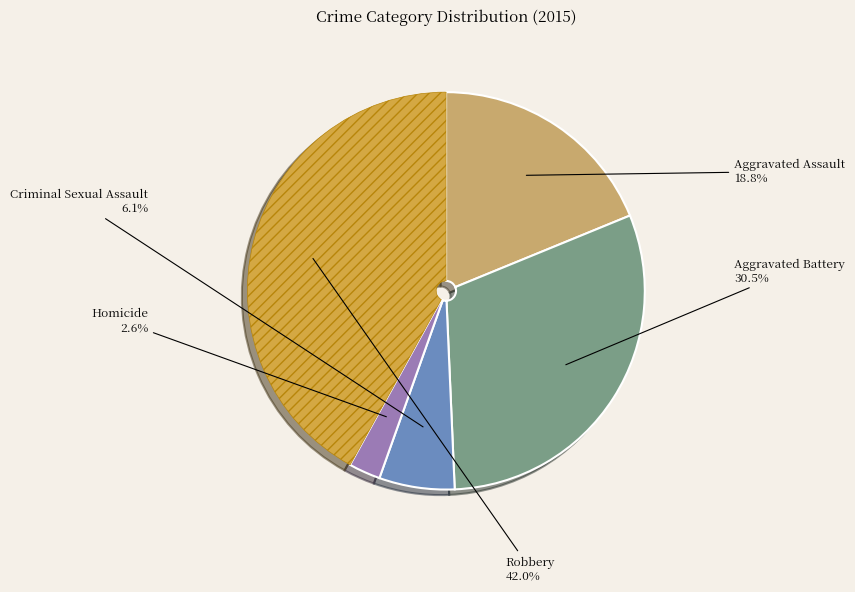

Approximately how many times larger is the value at Criminal Sexual Assault compared to Aggravated Assault?

0.3